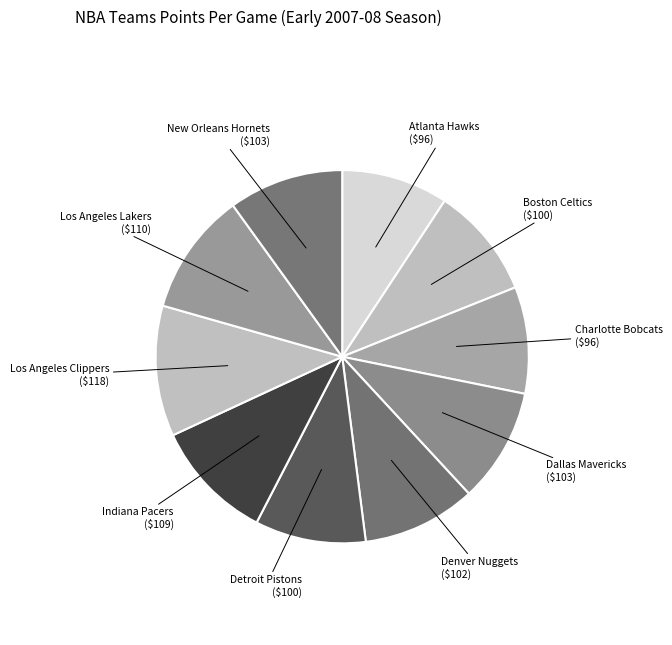

Is there any slice that represents more than half of the pie?

No